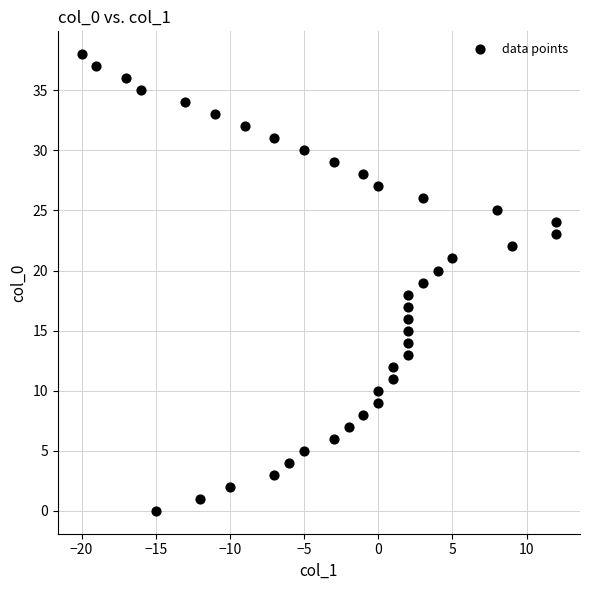

What is the range of Y values (max minus min)?

38